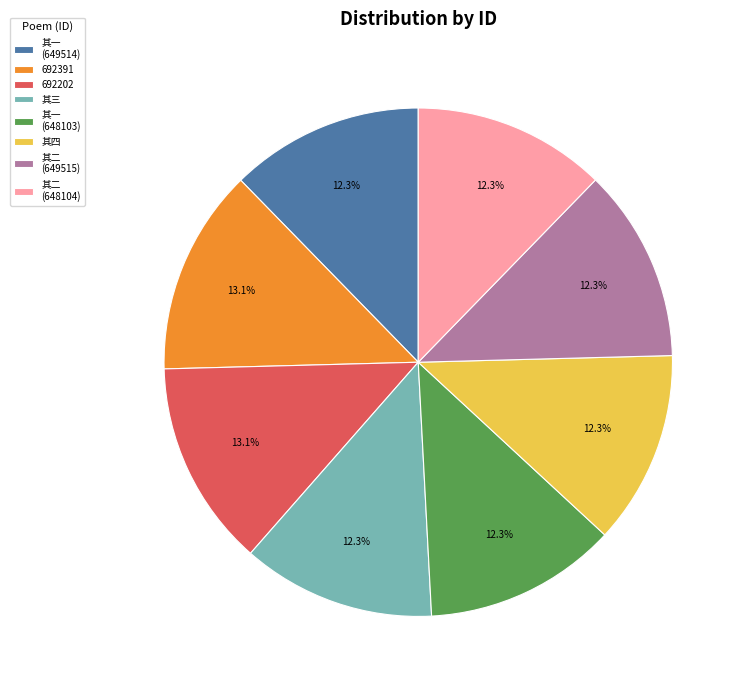

Is the sum of 其一 (648103) and 其一 (649514) greater than half?

No